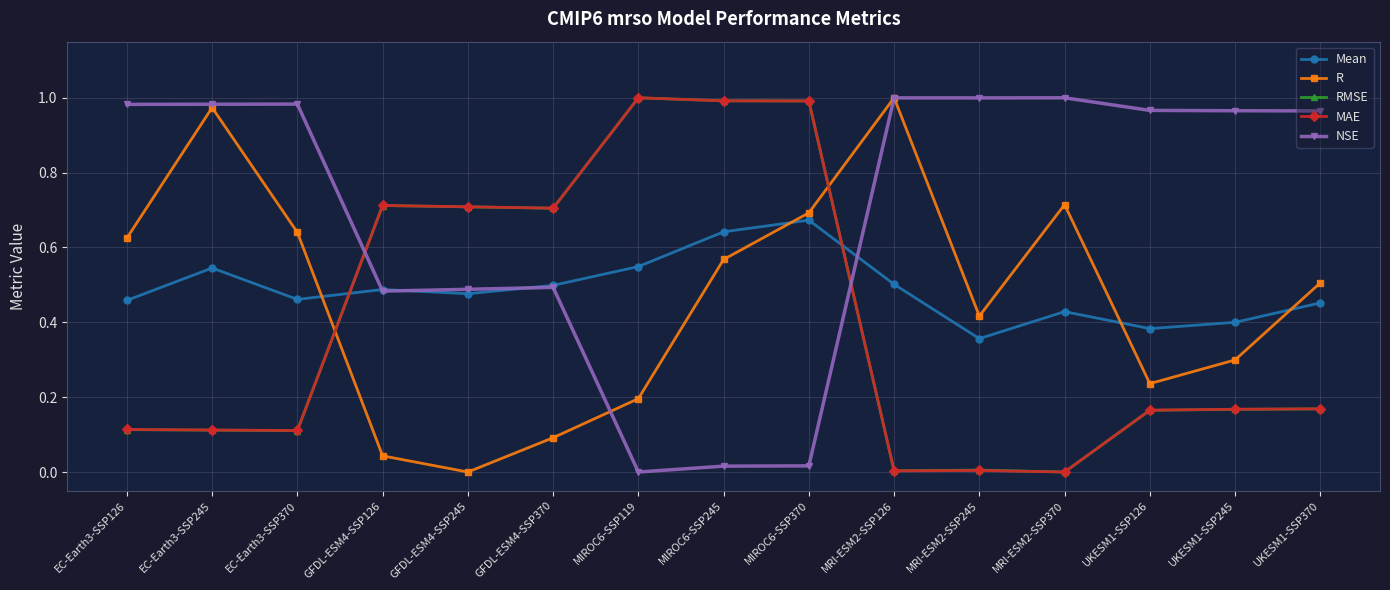

The value of Mean at MRI-ESM2-SSP126 is 0.8. True or false?

False